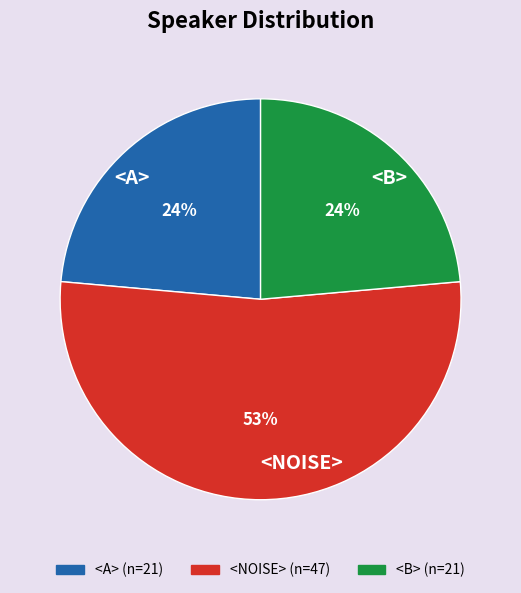

To the nearest percent, what is the average slice percentage?

33%